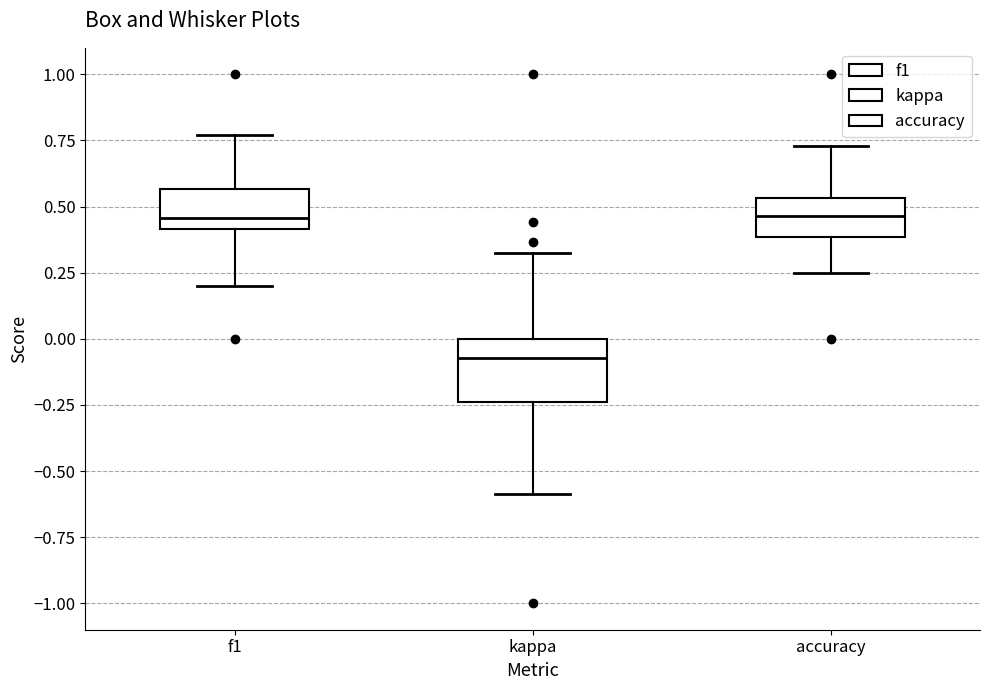

Which box is the tallest, from its lower edge to its upper edge?

kappa